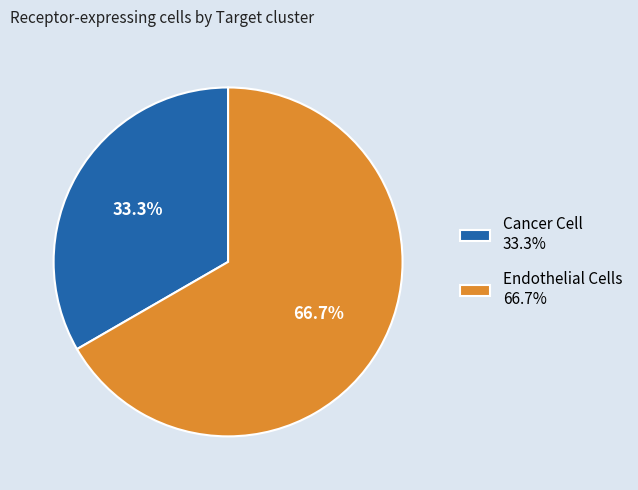

Count the number of slices in the pie.

2